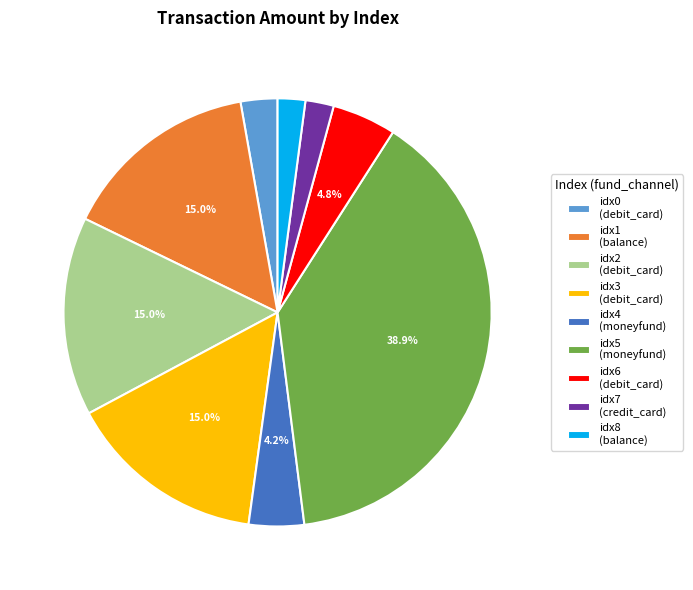

Does idx6 (debit_card) represent more than half of the total?

No